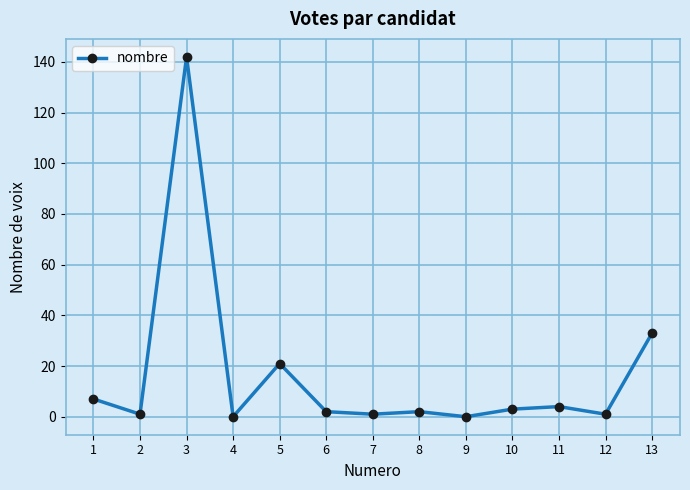

What is the sum of the values at 3 and 13?

175